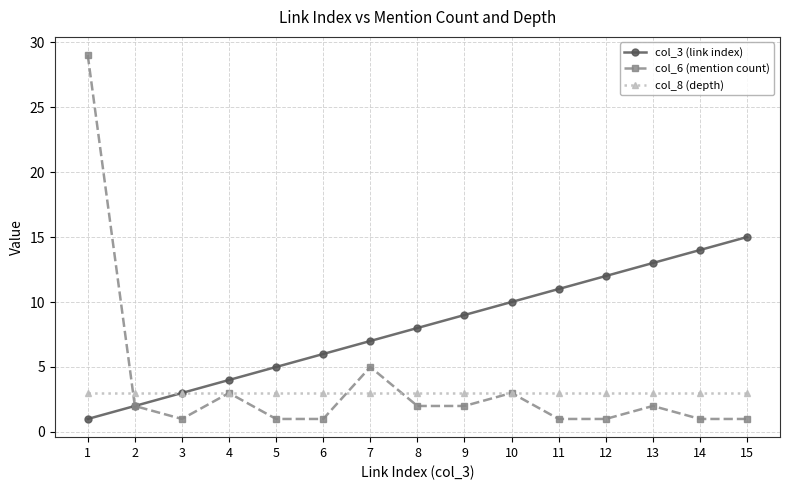

What is the minimum value for col_6 (mention count)?

1